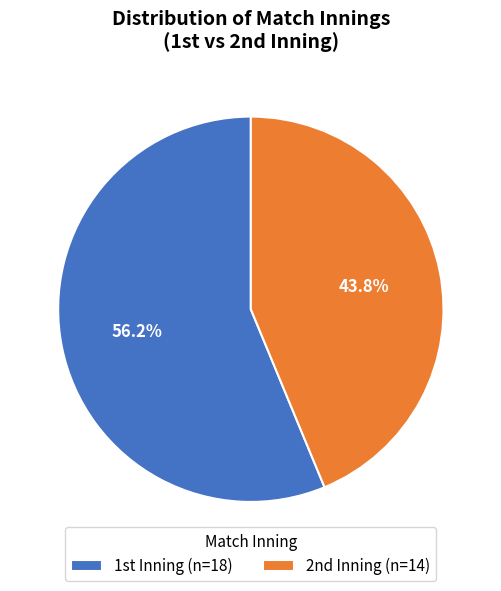

Count the number of slices in the pie.

2